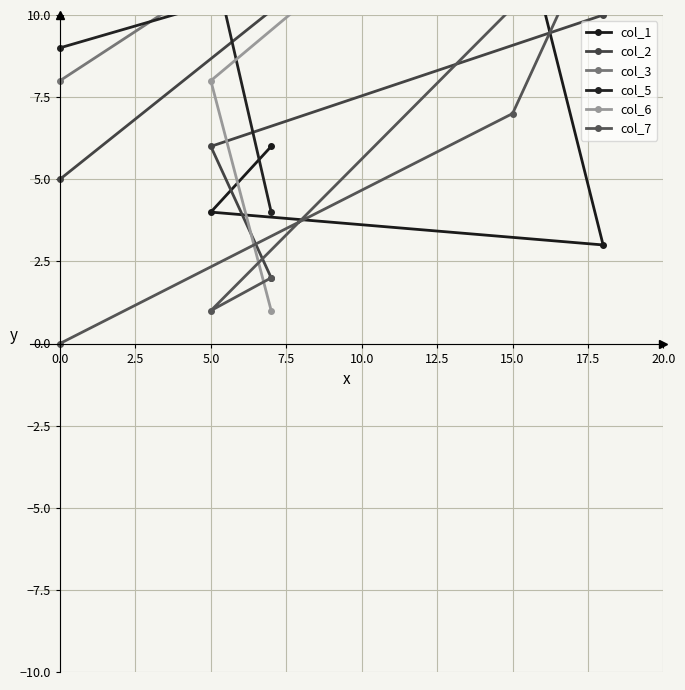

Which series has the largest total across all categories?

col_3